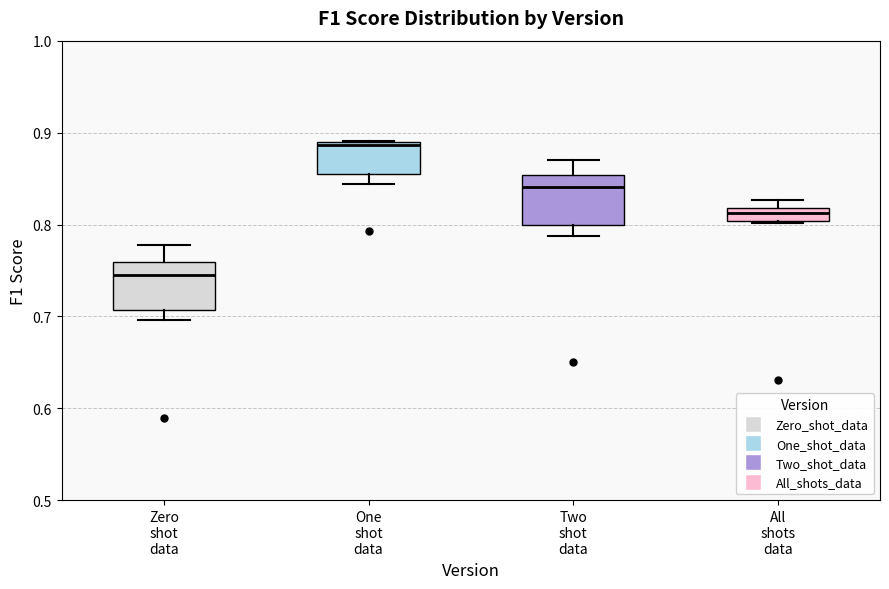

Where does the lower whisker of the box for One shot data end on the y-axis? The values are not printed on the chart, so give them approximately, as read against the axis.

0.84